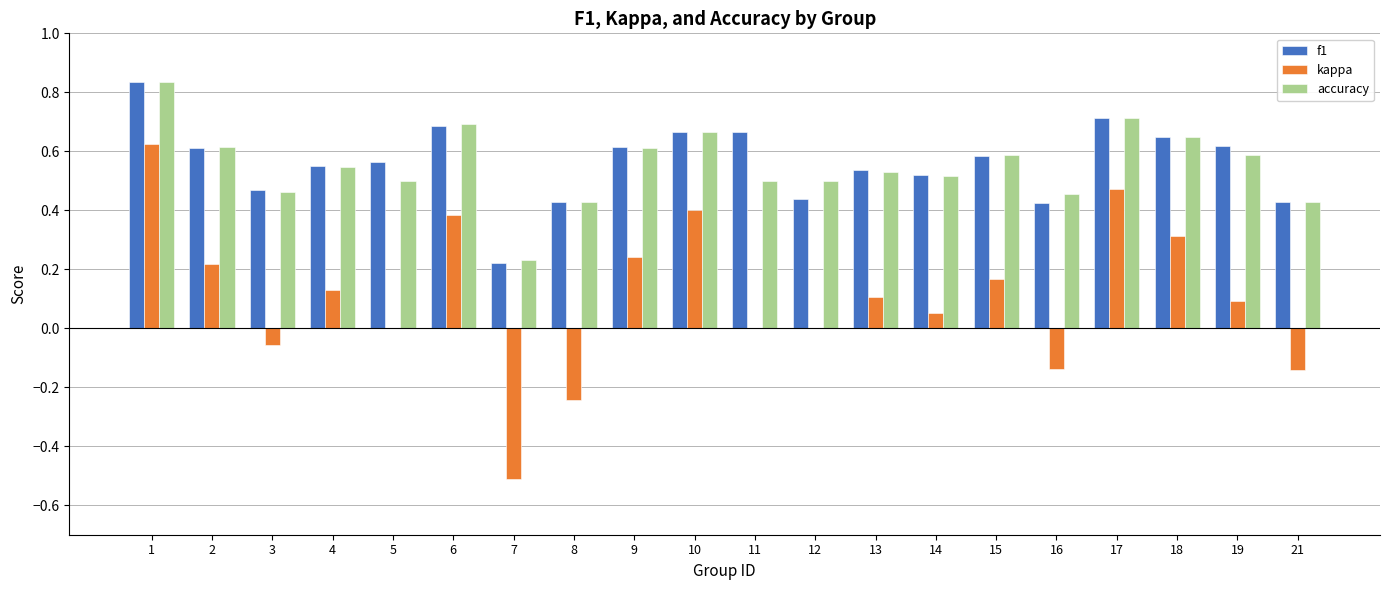

The accuracy series shows 0.6 at 2. True or false?

True